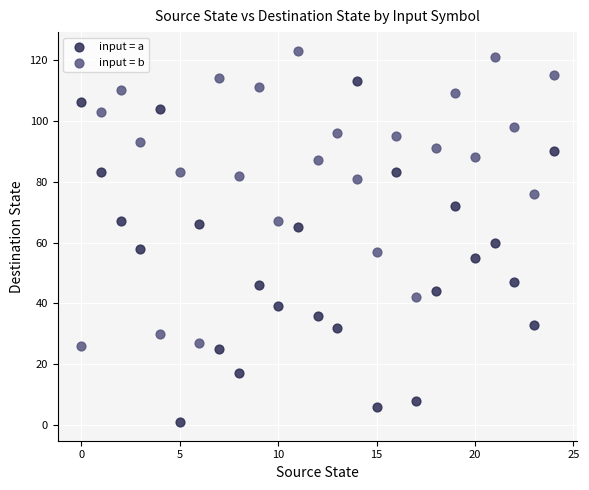

Across all data points, what is the range of Y values (max minus min)?

122